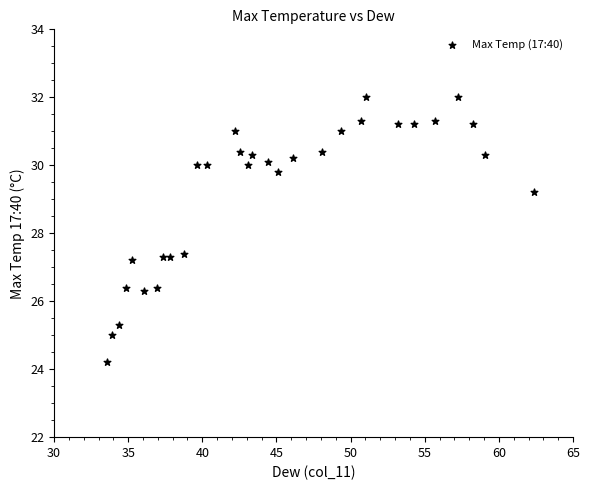

What is the range of X values (max minus min)?

28.8